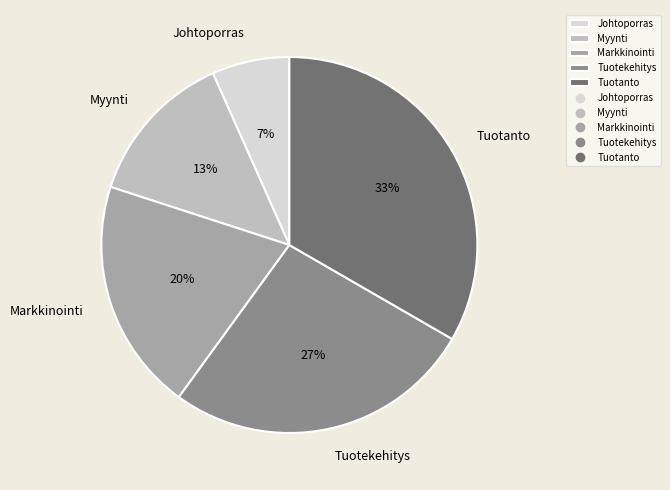

What percentage is the Tuotanto slice, to the nearest percent?

33%